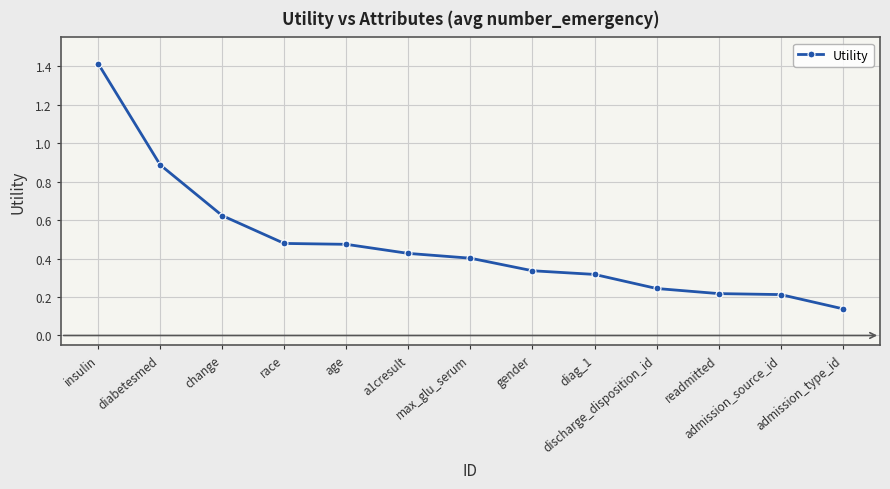

What is the change in value from age to admission_type_id?

-0.3